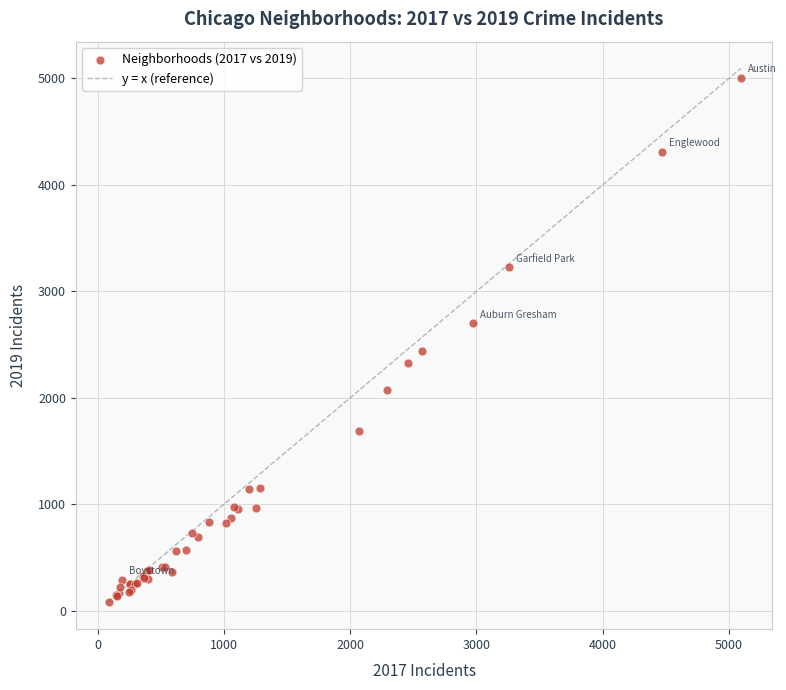

What Y value in the scatter plot is closest to 2542?

2441